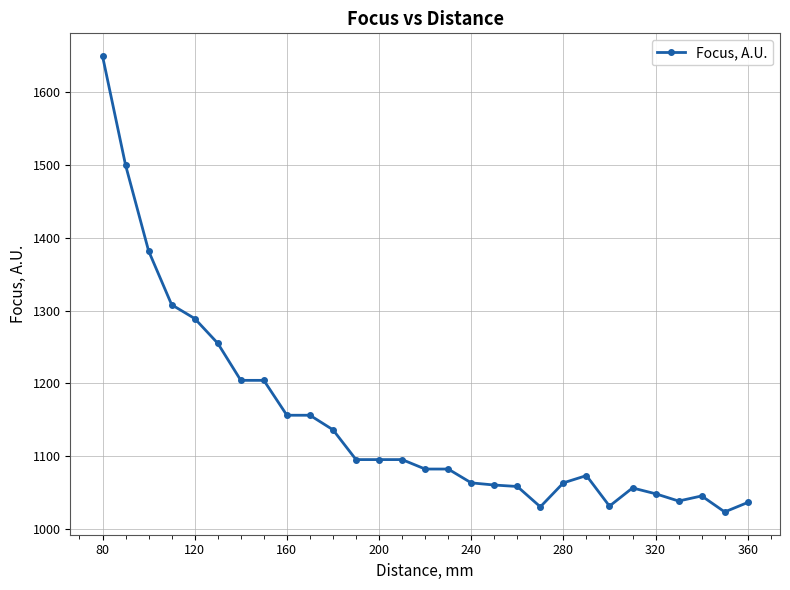

True or false: there are more than 2 points higher than both neighbors.

True